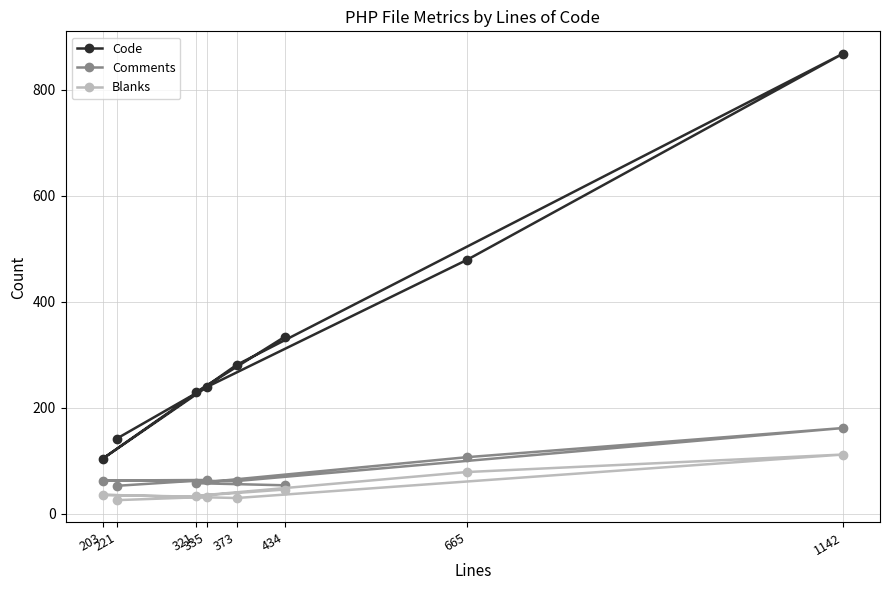

Reading left to right, what are all the values shown in this chart?

Code: 334	229	479	868	281	104	239	142
Comments: 54	58	107	162	62	63	64	53
Blanks: 46	34	79	112	30	36	32	26